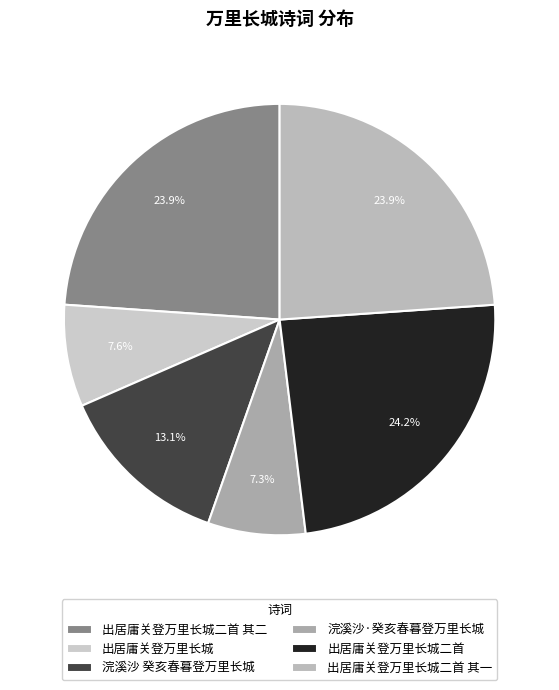

How many slices are in this pie chart?

6